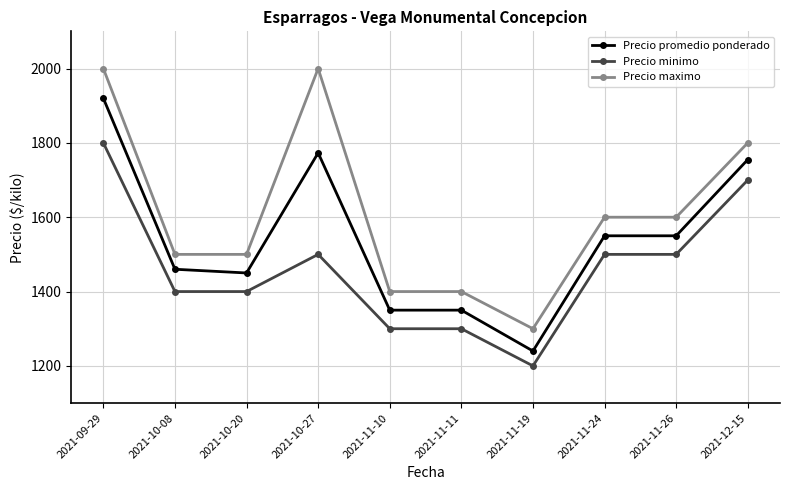

True or false: Precio maximo and Precio minimo cross at least once.

False